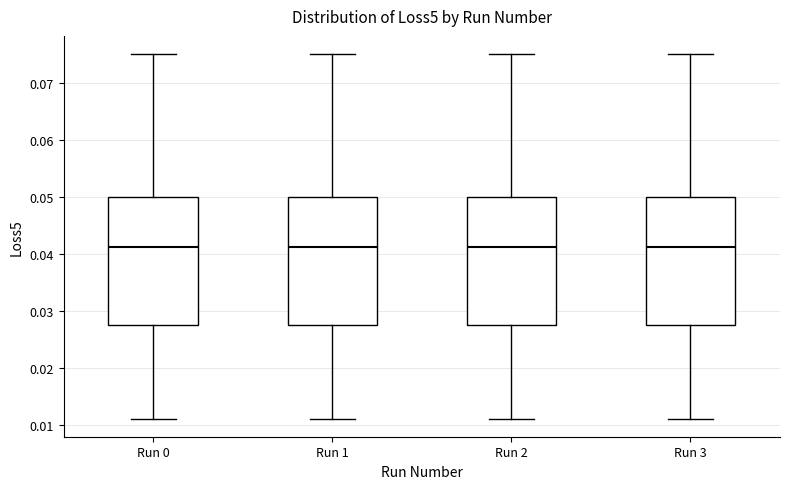

Reading left to right, transcribe this box plot: for each box, give where its median line is, the range the box spans, and where its two whiskers end, as read against the y-axis. The values are not printed on the chart, so give them approximately, as read against the axis.

Run 0: median 0.041, box 0.028 to 0.050, whiskers 0.011 to 0.075
Run 1: median 0.041, box 0.028 to 0.050, whiskers 0.011 to 0.075
Run 2: median 0.041, box 0.028 to 0.050, whiskers 0.011 to 0.075
Run 3: median 0.041, box 0.028 to 0.050, whiskers 0.011 to 0.075